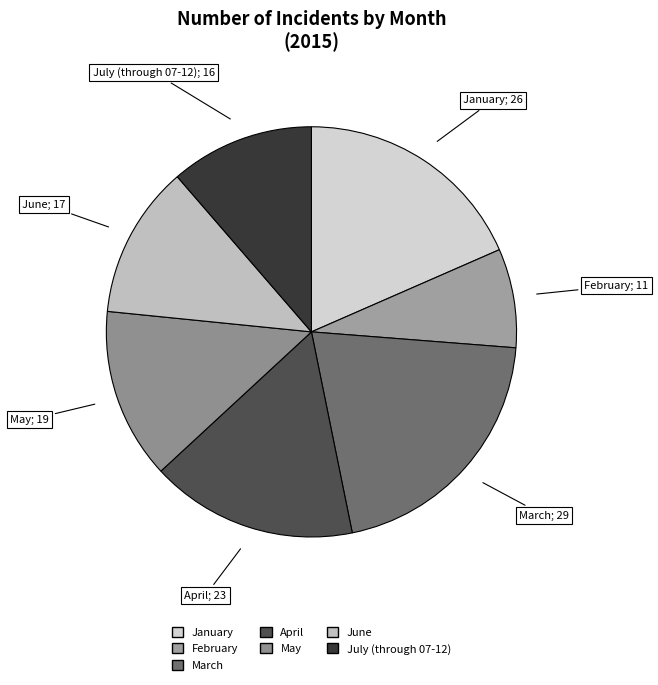

Combined, do June and January account for over 50%?

No